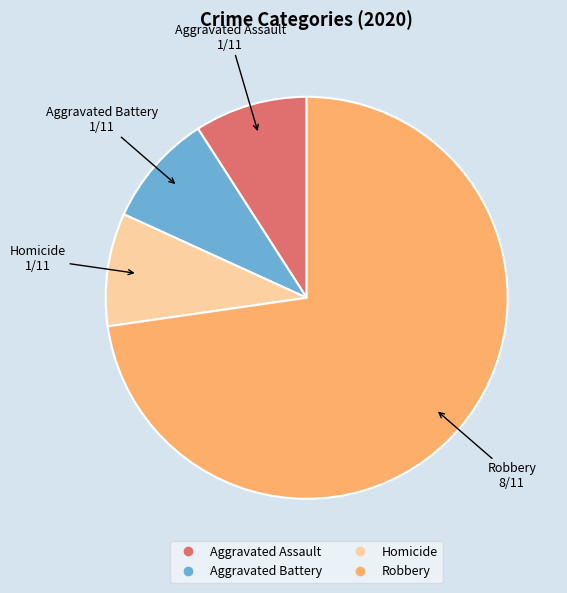

Is there a majority slice in this chart?

Yes